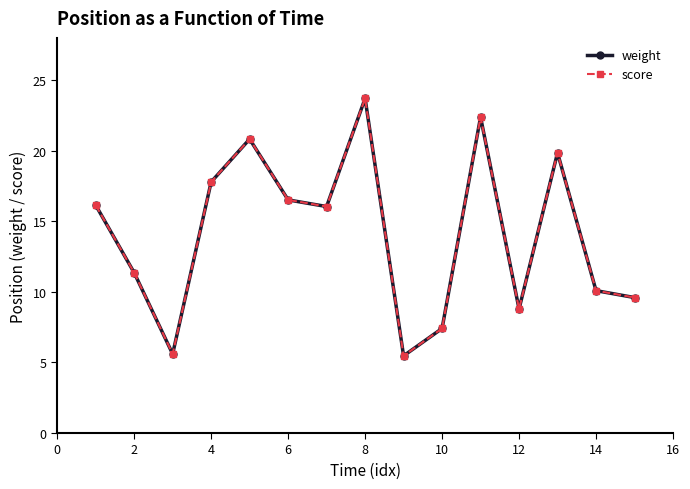

Is this an area chart (filled region under the line)?

No